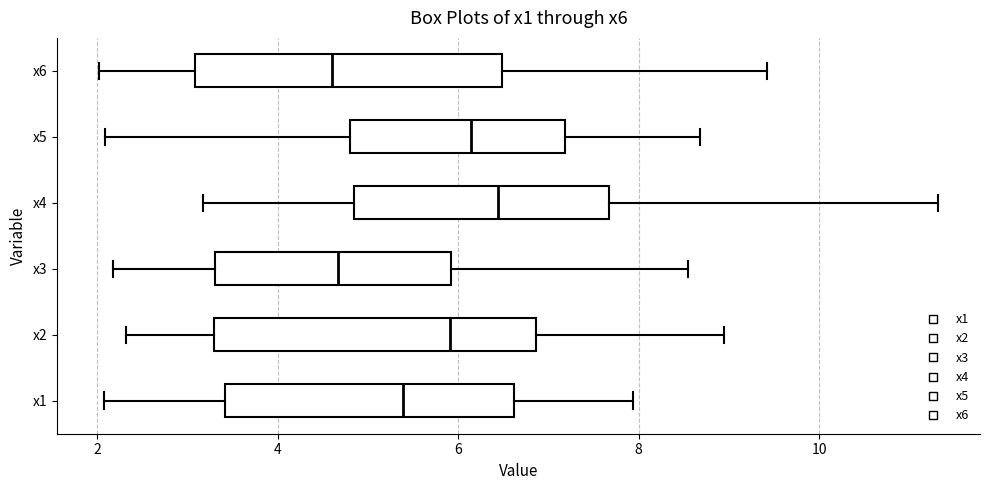

Reading bottom to top, read every box against the x-axis: the position of its median line, the range the box covers, and the ends of its whiskers. The values are not printed on the chart, so give them approximately, as read against the axis.

x1: median 5.4, box 3.4 to 6.6, whiskers 2.0 to 8.0
x2: median 6.0, box 3.2 to 6.8, whiskers 2.4 to 9.0
x3: median 4.6, box 3.4 to 6.0, whiskers 2.2 to 8.6
x4: median 6.4, box 4.8 to 7.6, whiskers 3.2 to 11.4
x5: median 6.2, box 4.8 to 7.2, whiskers 2.0 to 8.6
x6: median 4.6, box 3.0 to 6.4, whiskers 2.0 to 9.4